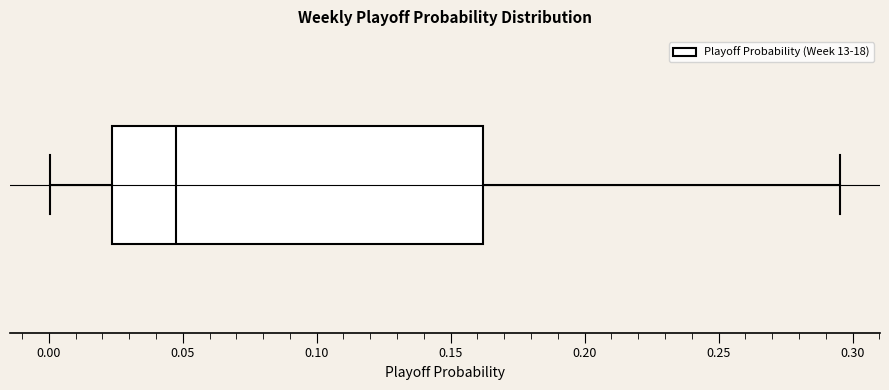

Read this box plot against the x-axis: the position of the median line, the range covered by the box, and the ends of both whiskers. The values are not printed on the chart, so give them approximately, as read against the axis.

median 0.045, box 0.025 to 0.160, whiskers 0.000 to 0.295